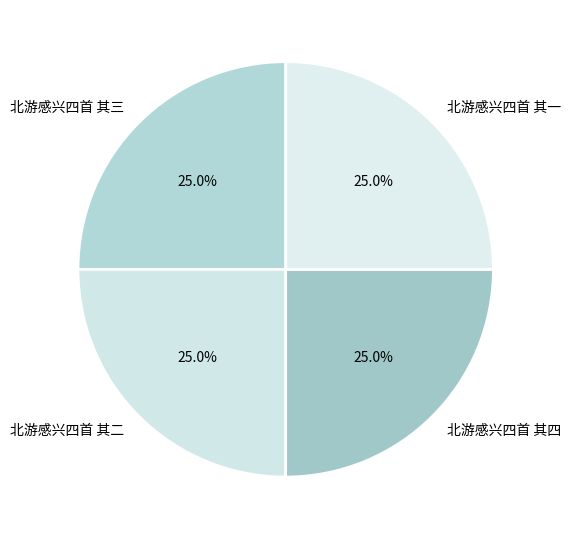

What percentage do 北游感兴四首 其四 and 北游感兴四首 其二 together represent?

50.0%